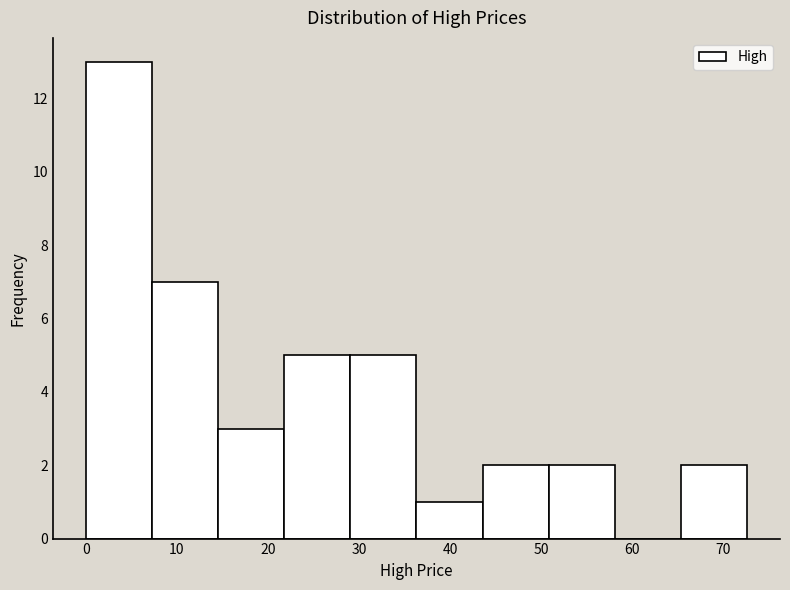

How tall is the bar that spans 29 to 36 on the x-axis? Neither the bar edges nor the heights are printed on the chart, so give them approximately, as read against the axes.

5